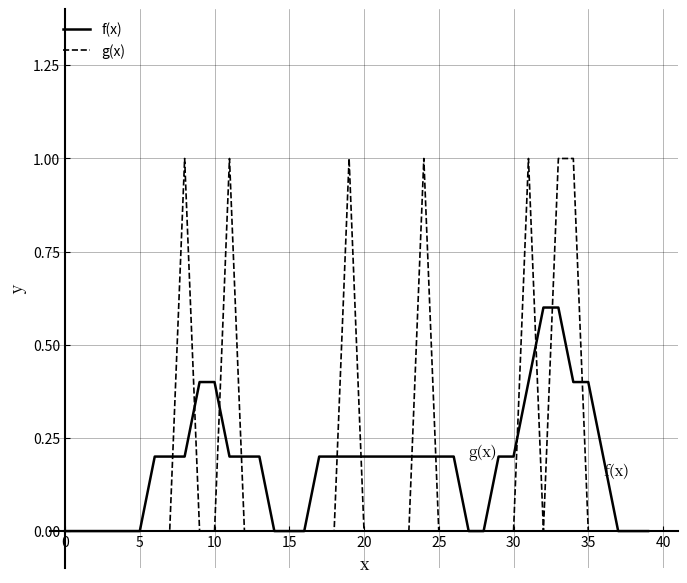

What are all the series names shown in the legend?

f(x), g(x)